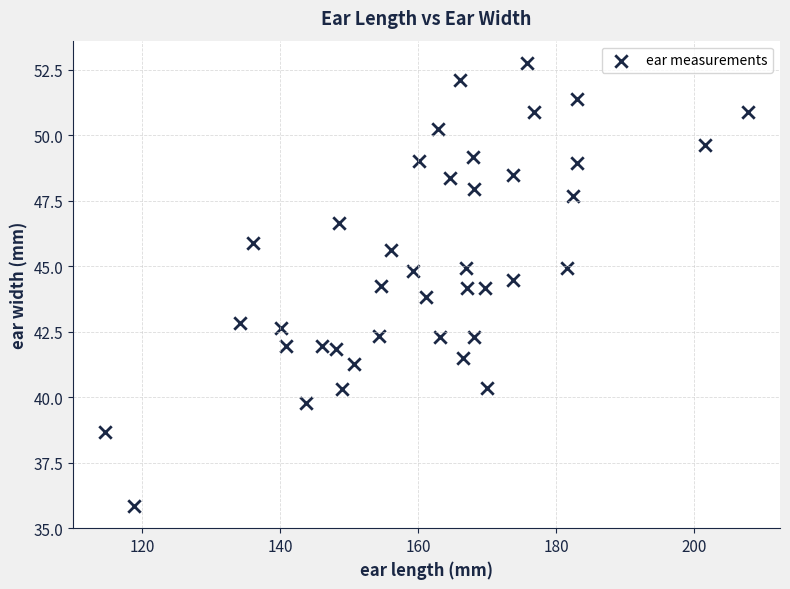

What is the range of Y values (max minus min)?

16.9